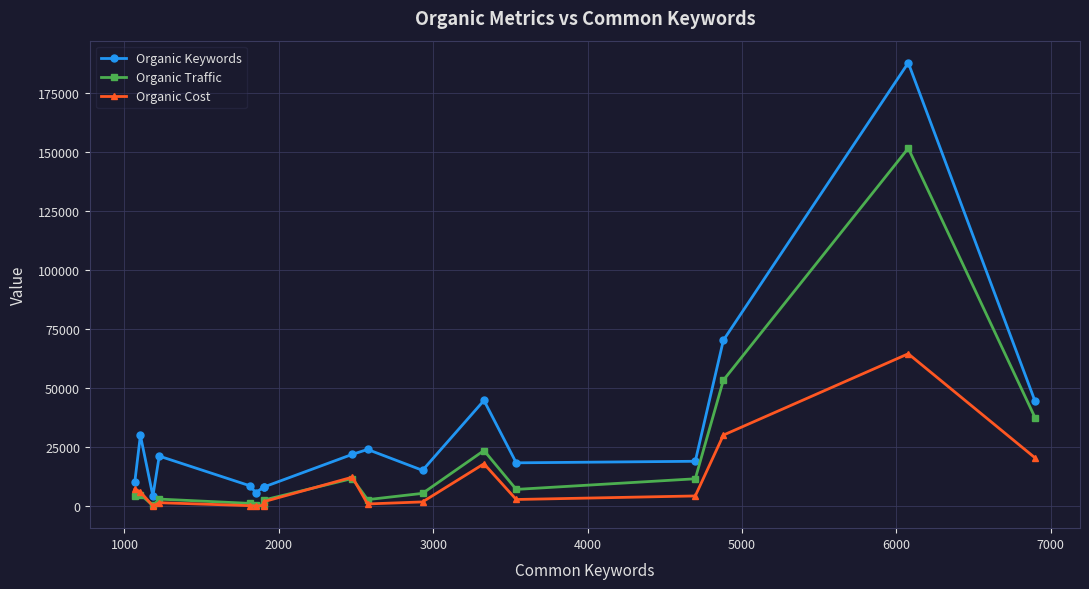

How many interior local valleys does the Organic Traffic series have?

4